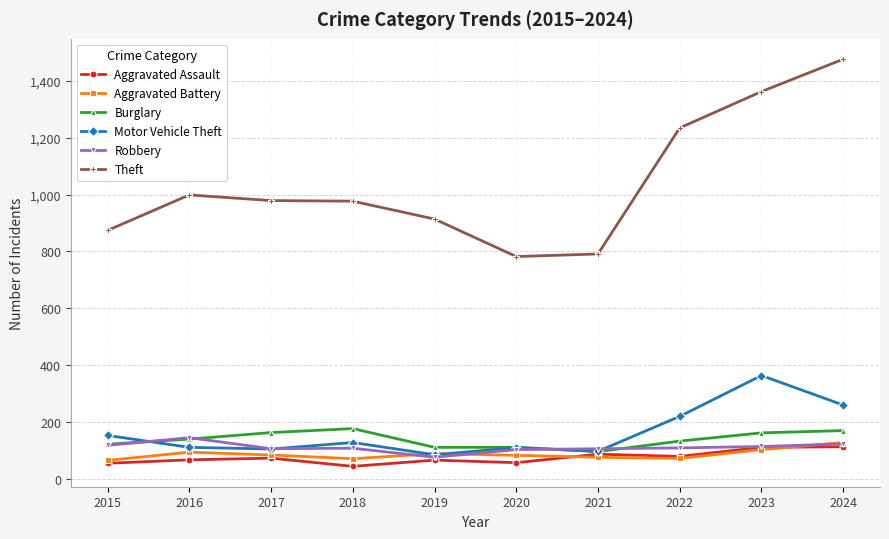

What is the spread (max minus min) of values at 2016?

933